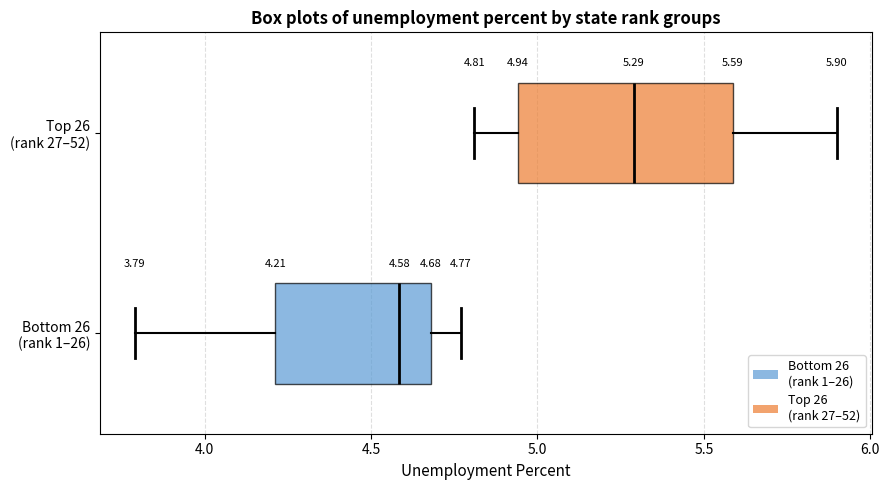

Which box has the furthest to the left median line?

Bottom 26 (rank 1–26)